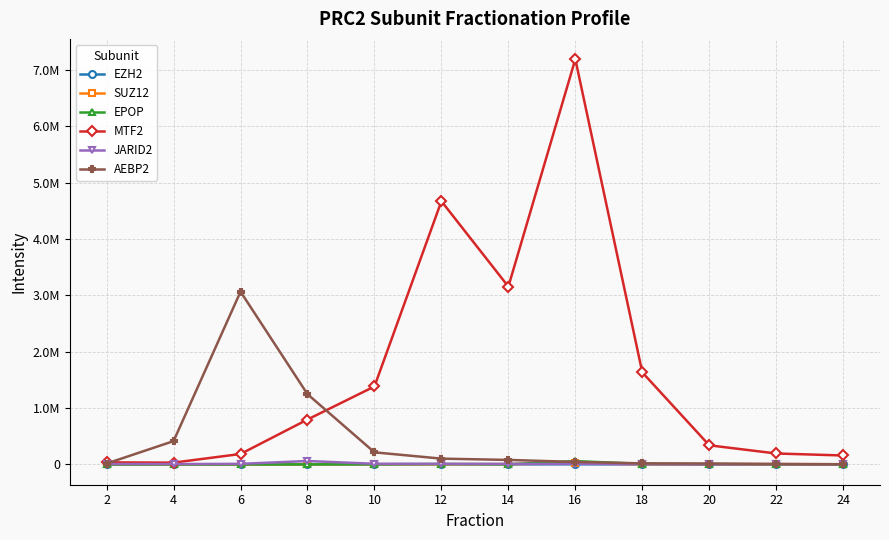

Is it true that EZH2 equals 600 at 24?

True